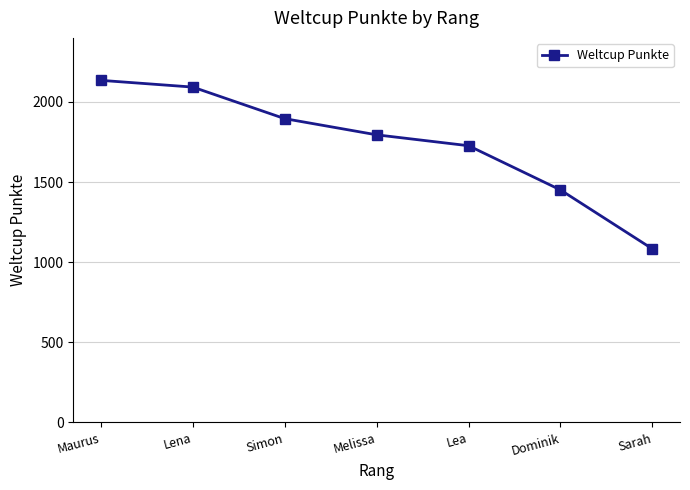

What is the difference between the maximum and second lowest values?

684